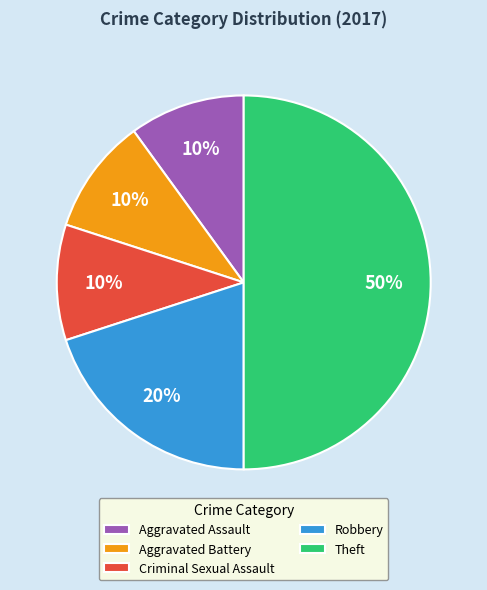

To the nearest percent, what is the difference between the Theft and Aggravated Assault slice percentages?

40%